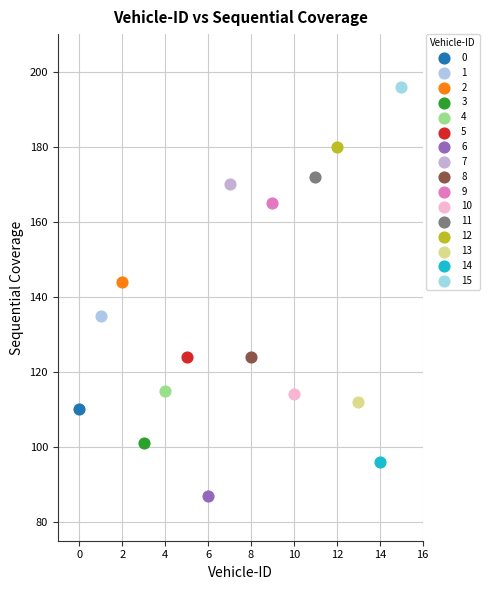

What are all the series names shown in the legend?

0, 1, 2, 3, 4, 5, 6, 7, 8, 9, 10, 11, 12, 13, 14, 15